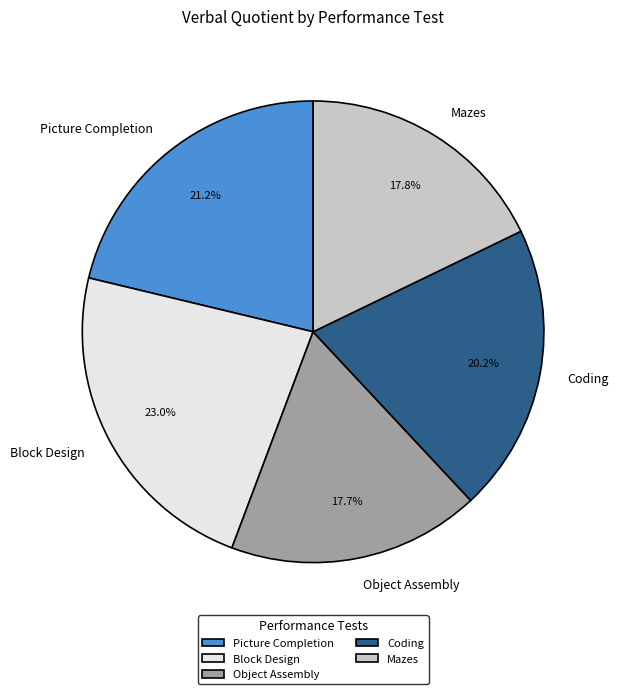

Combined, what portion of the pie is Object Assembly and Coding?

37.9%